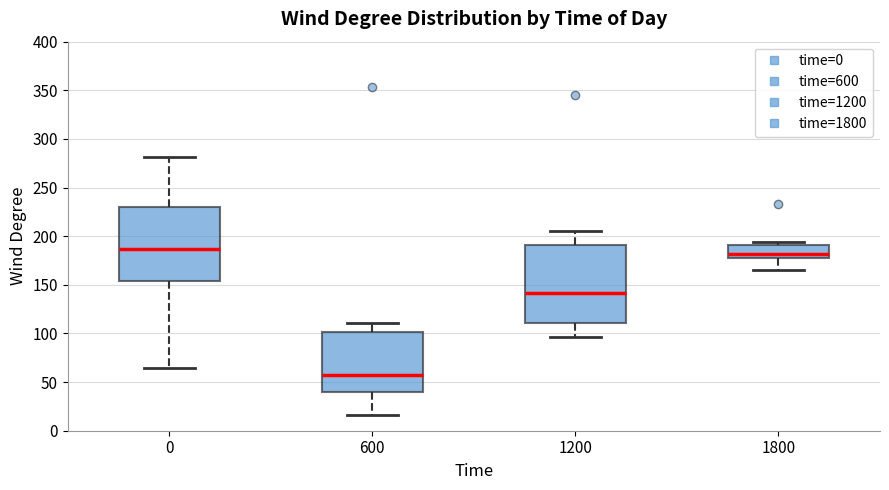

Which box has the lowest median line?

600